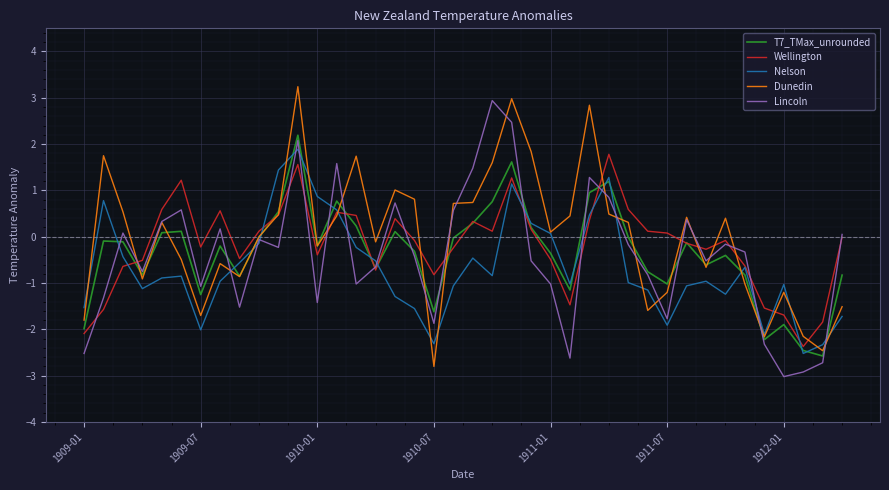

What is the minimum value for T7_TMax_unrounded?

-2.6